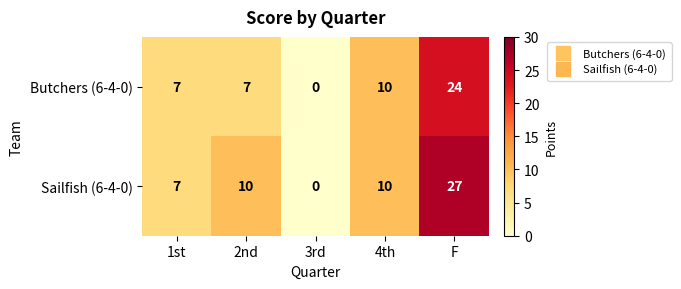

At which label does Butchers (6-4-0) reach its peak?

F